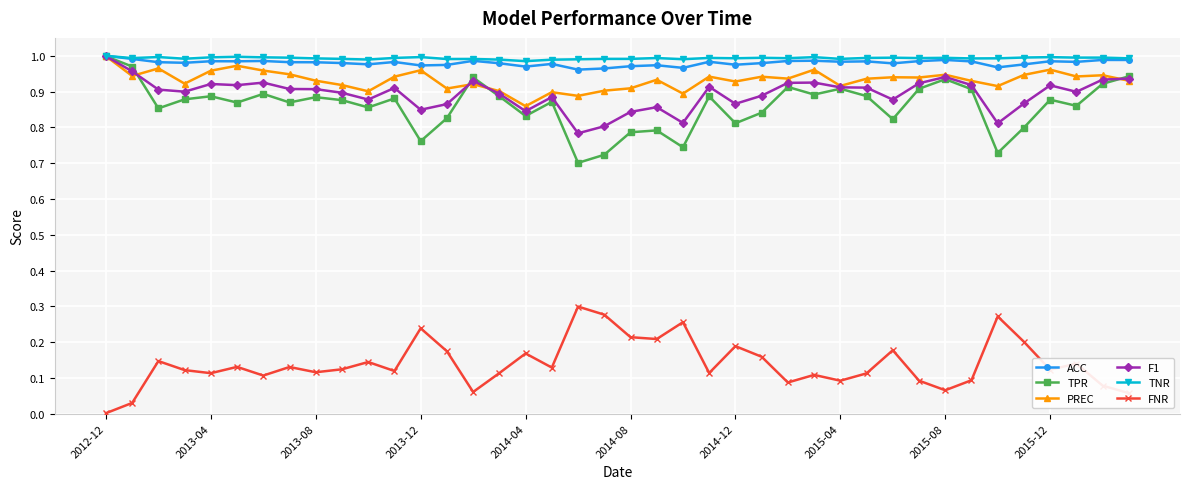

True or false: TPR has more than 1 interior local peaks.

True